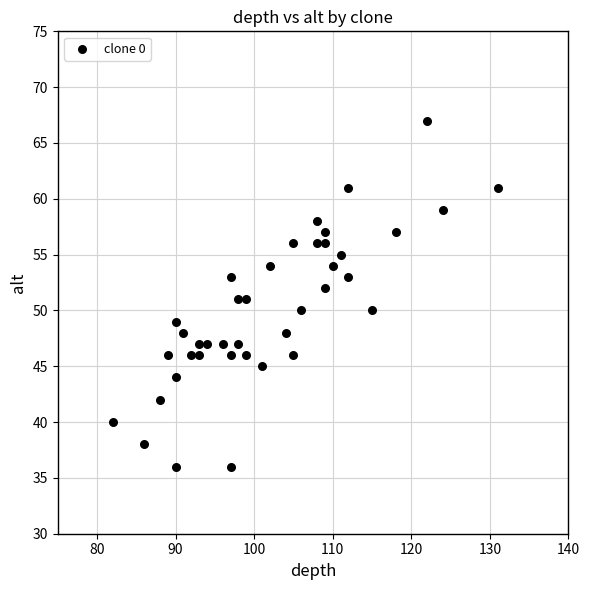

What is the range of X values (max minus min)?

49